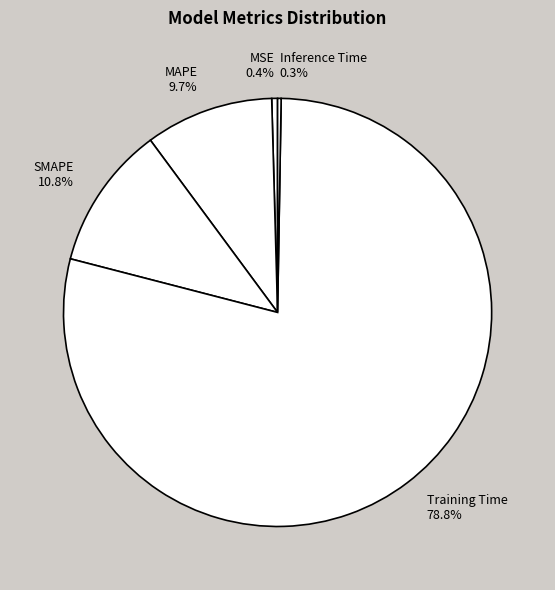

Does any single category account for the majority?

Yes